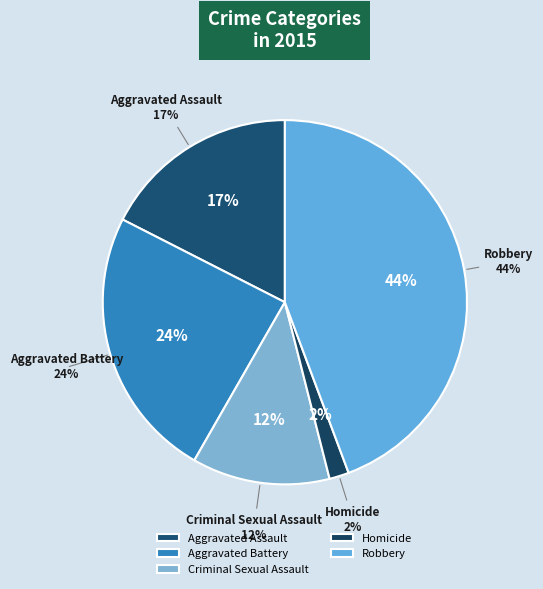

The Aggravated Assault slice represents 12% of the pie. True or false?

False